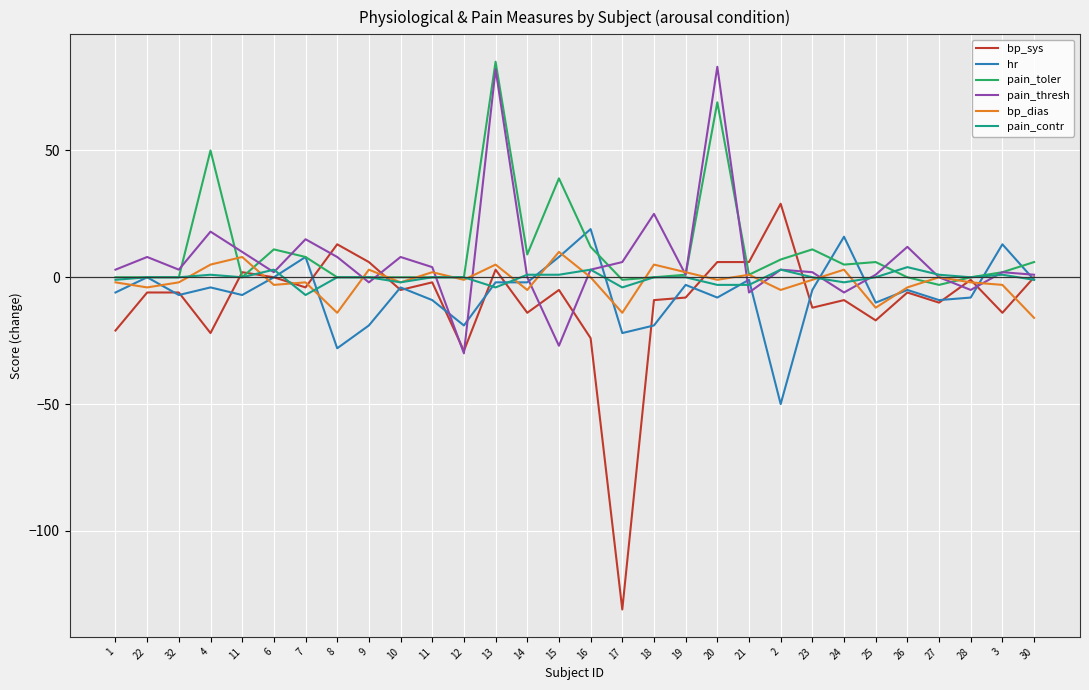

How many lines are shown in the chart?

6